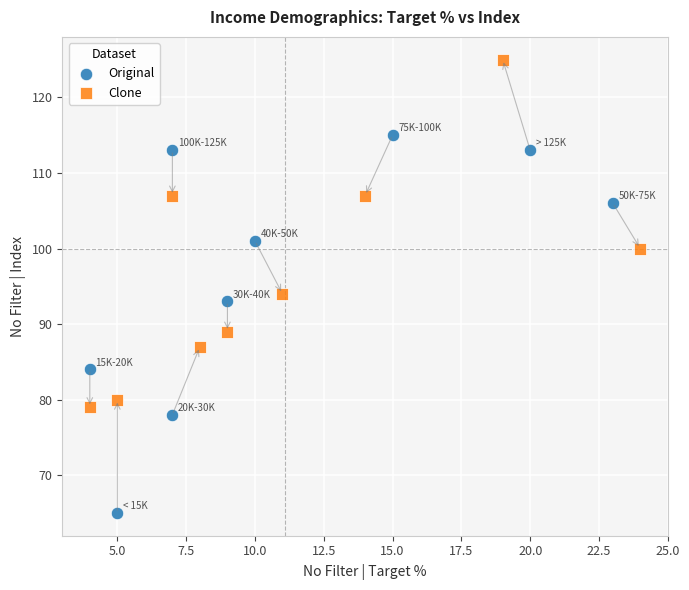

Which series contains the highest Y value?

Clone